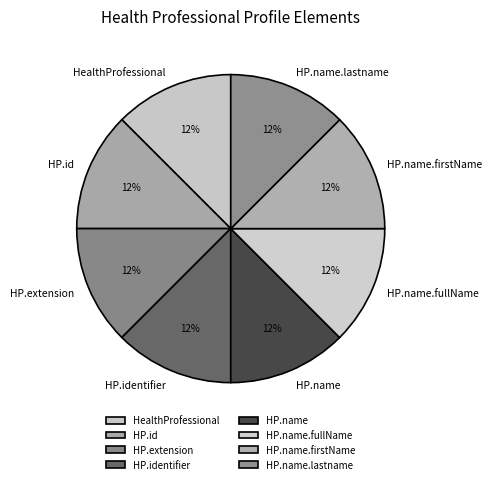

True or false: HP.name.lastname accounts for 12% of the total.

True